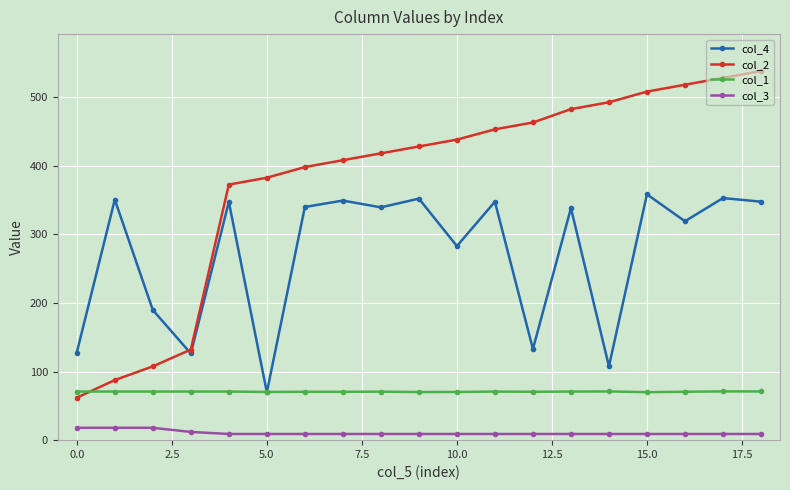

What is the maximum value shown in the chart?

538.1